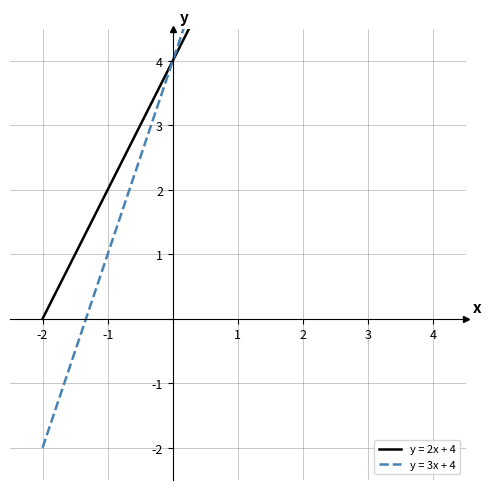

How many categories are shown in the chart?

9